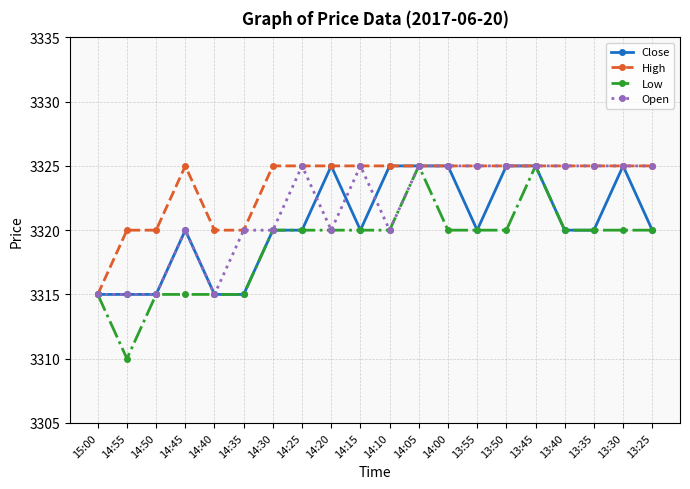

Is the value of High at 13:25 greater than the value of Open at 14:35?

Yes